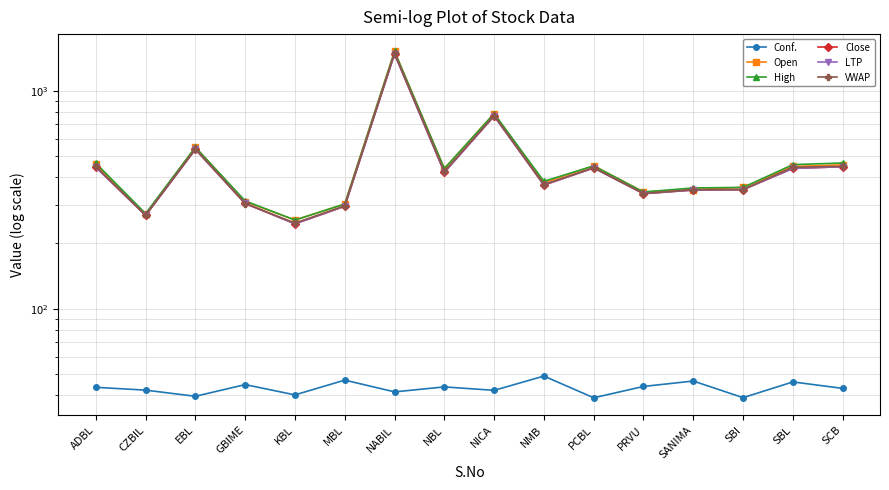

Between PRVU and SBL, which series saw the biggest shift?

High